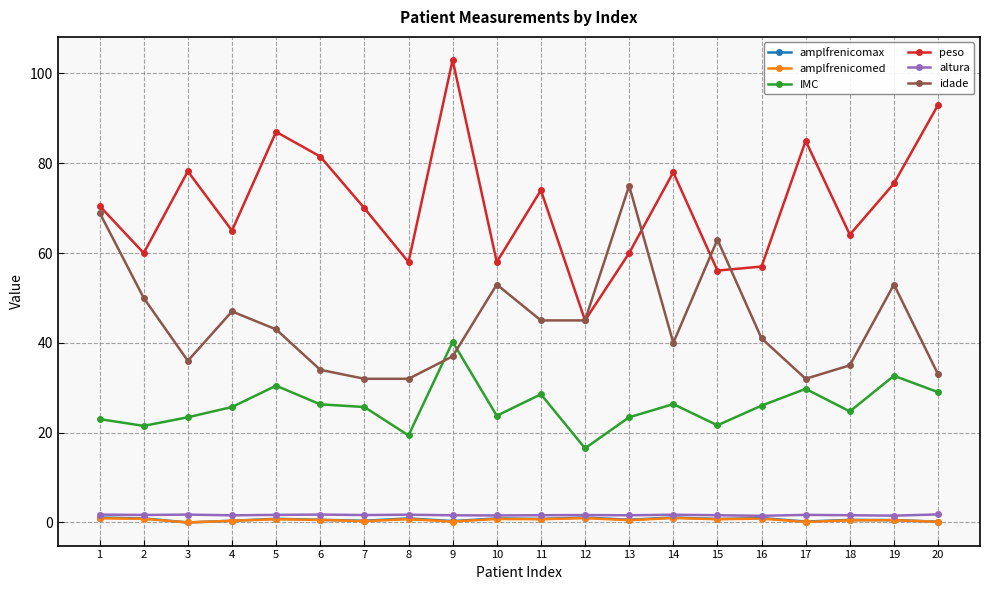

True or false: idade has more than 1 points higher than both neighbors.

True